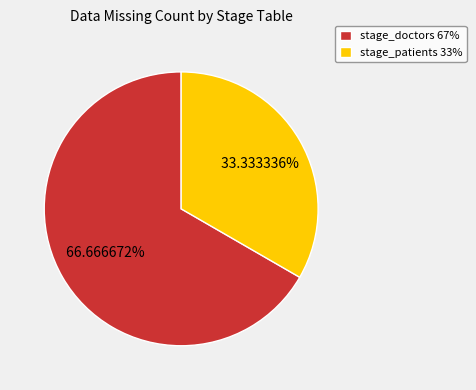

Is there a majority slice in this chart?

Yes